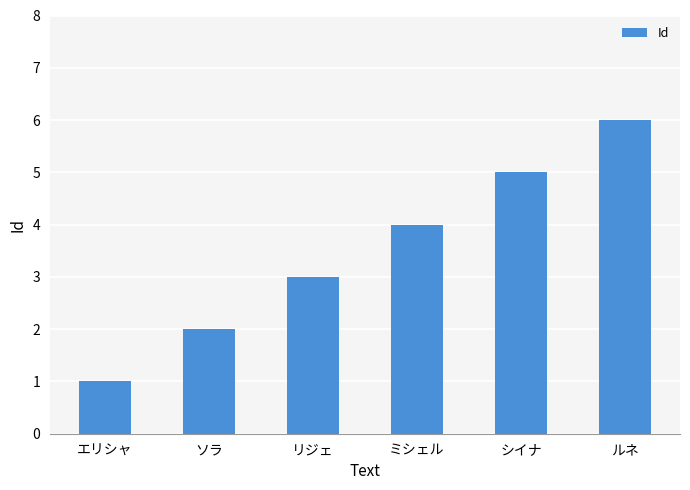

Read the value at ミシェル.

4